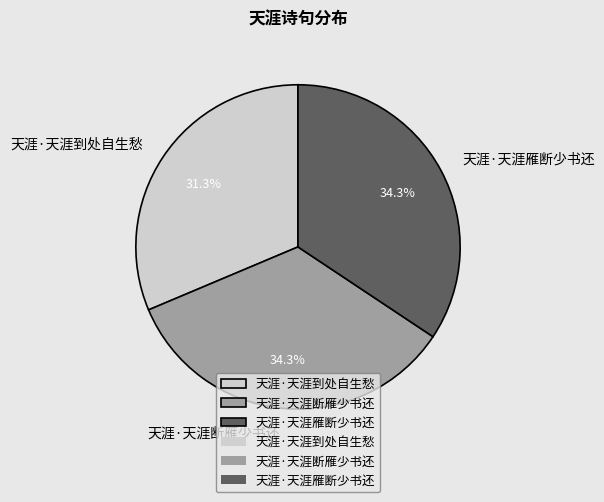

What is the smallest slice in the pie chart?

天涯·天涯到处自生愁